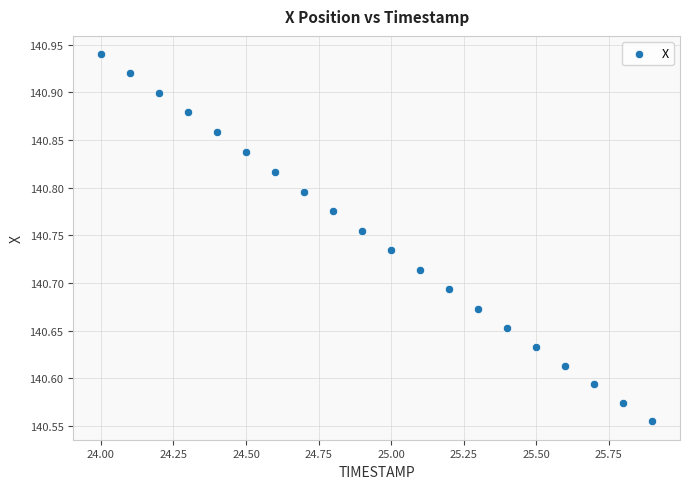

What is the range of Y values (max minus min)?

0.4